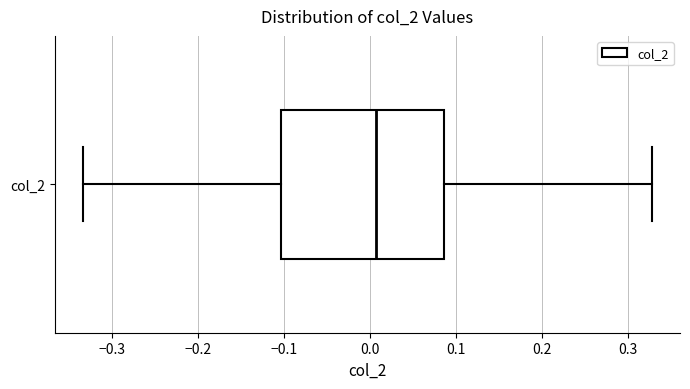

Transcribe this box plot: give where the median line is, the range the box spans, and where the two whiskers end, as read against the x-axis. The values are not printed on the chart, so give them approximately, as read against the axis.

median 0.01, box -0.10 to 0.09, whiskers -0.33 to 0.33